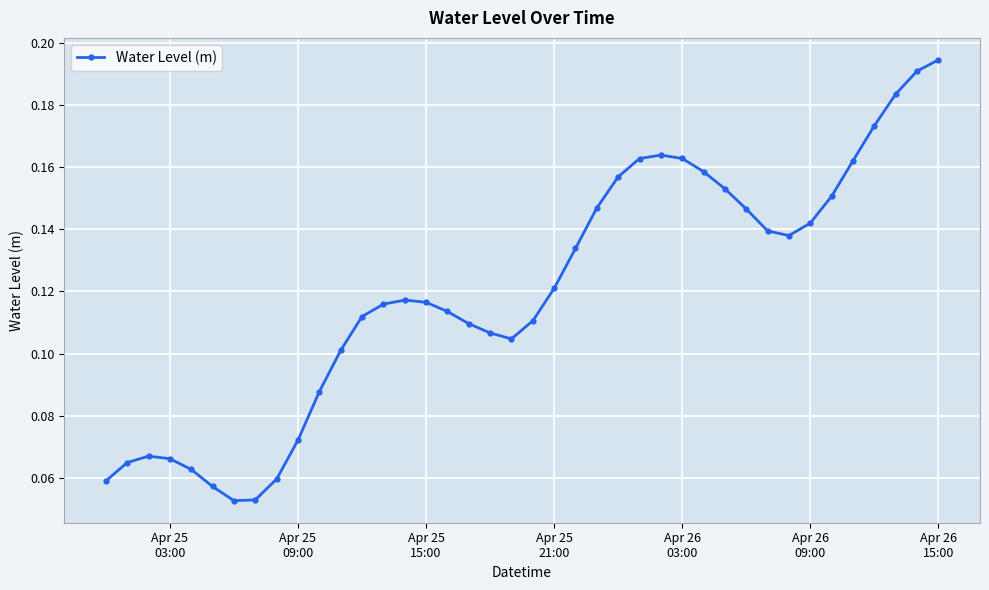

How many values are between 0 and 1?

40